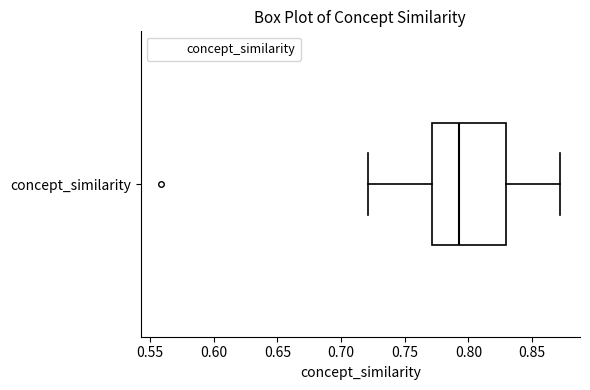

Transcribe this box plot: give where the median line is, the range the box spans, and where the two whiskers end, as read against the x-axis. The values are not printed on the chart, so give them approximately, as read against the axis.

median 0.79, box 0.77 to 0.83, whiskers 0.72 to 0.87